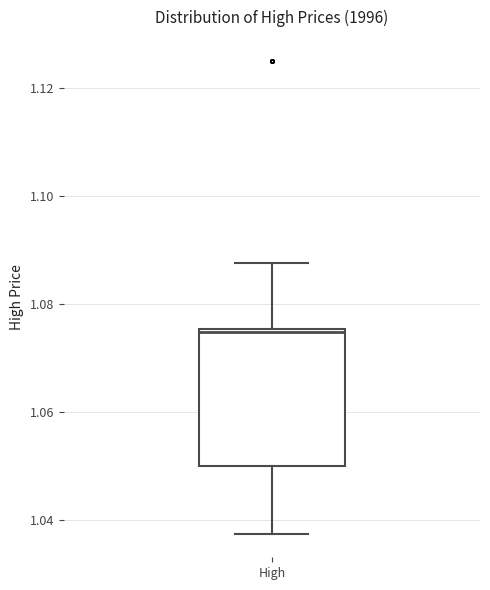

Transcribe this box plot: give where the median line is, the range the box spans, and where the two whiskers end, as read against the y-axis. The values are not printed on the chart, so give them approximately, as read against the axis.

median 1.074, box 1.050 to 1.076, whiskers 1.038 to 1.088